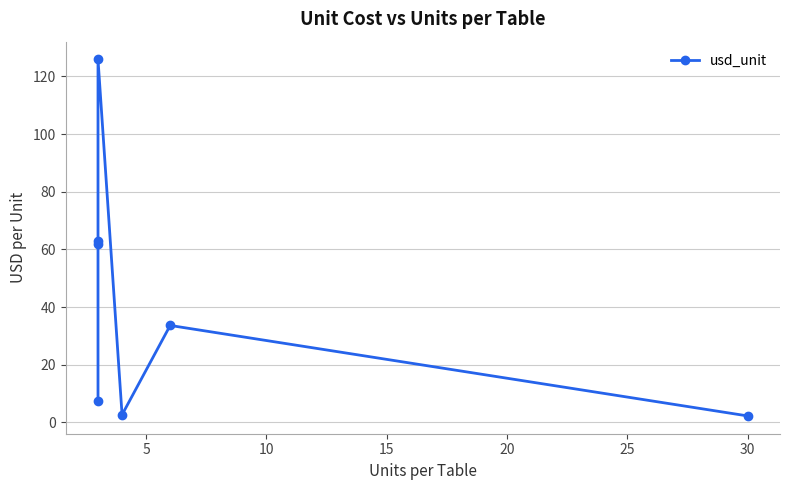

What is the change in value from 10 to 25?

-29.4